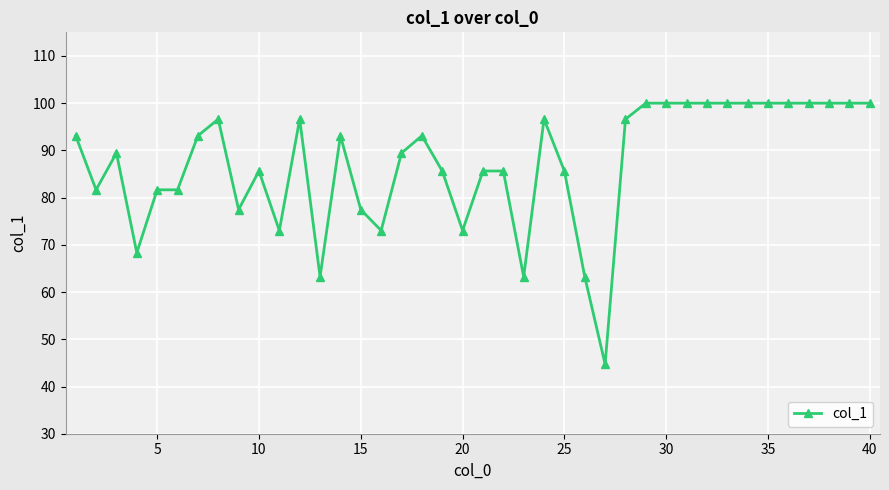

What is the difference between the maximum and minimum values?

55.3